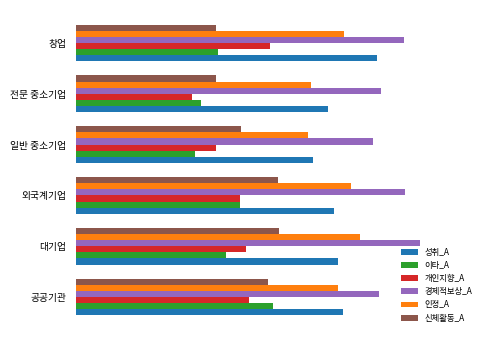

What is the highest value of the 개인지향_A series?

3.8